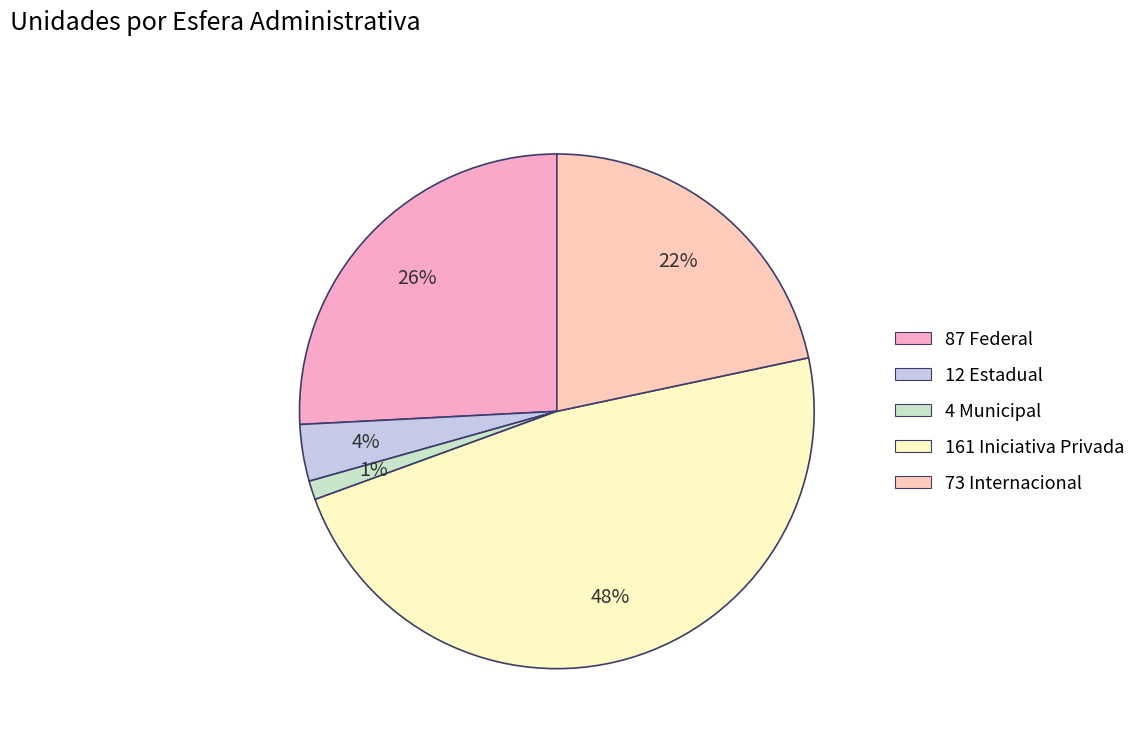

Rank the categories by value from lowest to highest.

Municipal, Estadual, Internacional, Federal, Iniciativa Privada